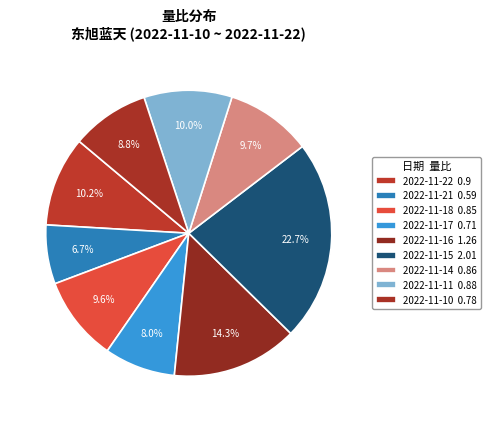

Which slice is the largest?

2022-11-15